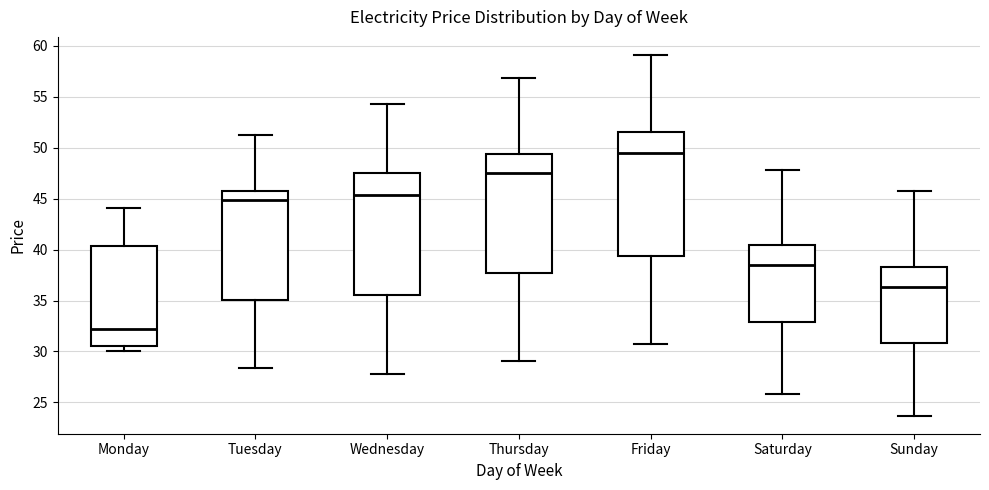

Which box has the highest median line?

Friday